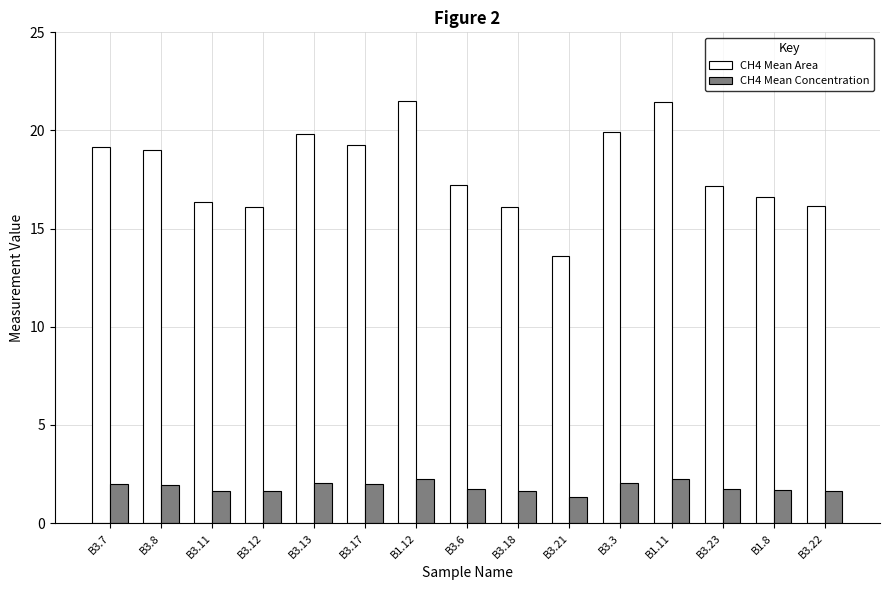

What is the highest value of the CH4 Mean Area series?

21.5